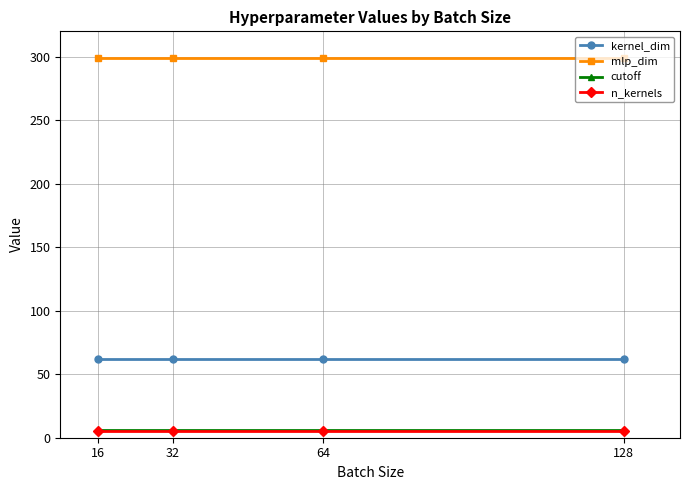

Does the chart display data point markers on the line(s)?

Yes